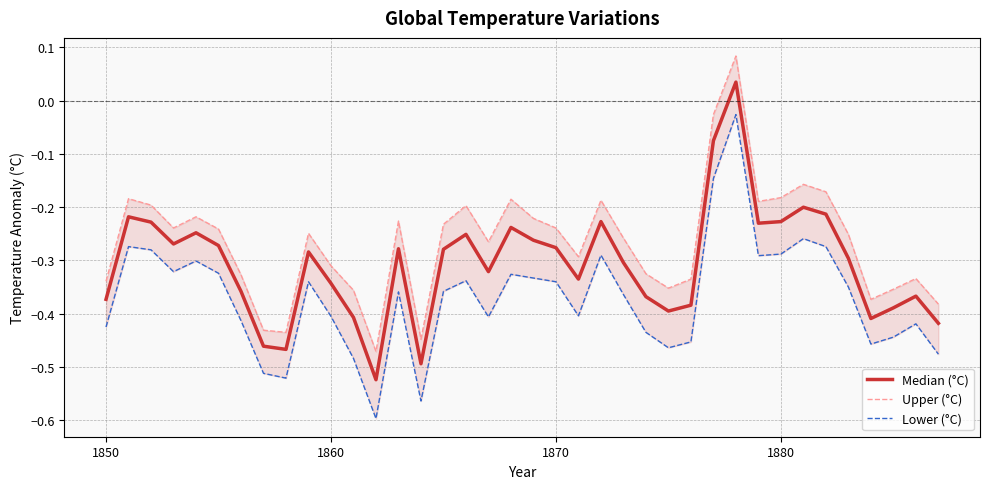

What is the difference between the maximum and second lowest values in the Median (°C) series?

0.5